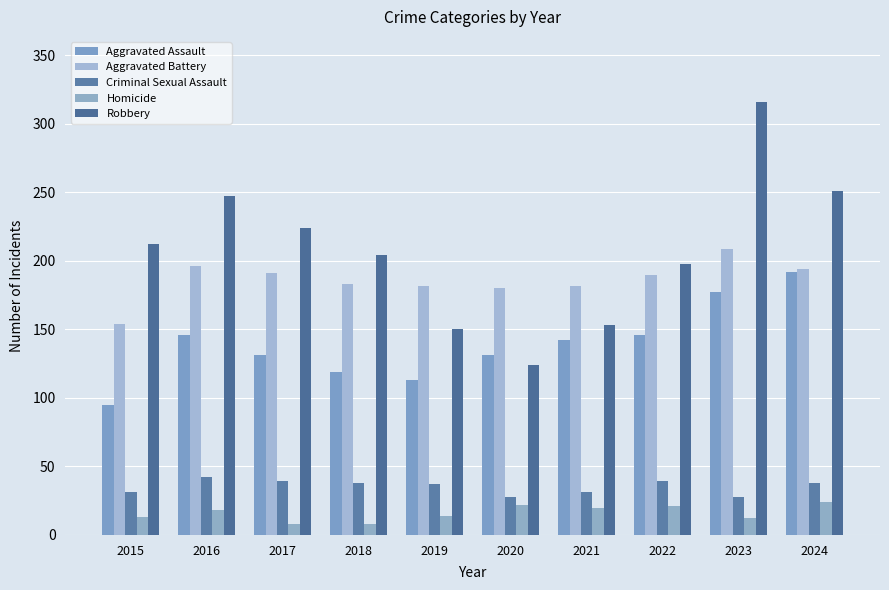

Reading left to right, transcribe all the data shown in this chart.

Aggravated Assault: 2015=95	2016=146	2017=131	2018=119	2019=113	2020=131	2021=142	2022=146	2023=177	2024=192
Aggravated Battery: 2015=154	2016=196	2017=191	2018=183	2019=182	2020=180	2021=182	2022=190	2023=209	2024=194
Criminal Sexual Assault: 2015=31	2016=42	2017=39	2018=38	2019=37	2020=28	2021=31	2022=39	2023=28	2024=38
Homicide: 2015=13	2016=18	2017=8	2018=8	2019=14	2020=22	2021=20	2022=21	2023=12	2024=24
Robbery: 2015=212	2016=247	2017=224	2018=204	2019=150	2020=124	2021=153	2022=198	2023=316	2024=251